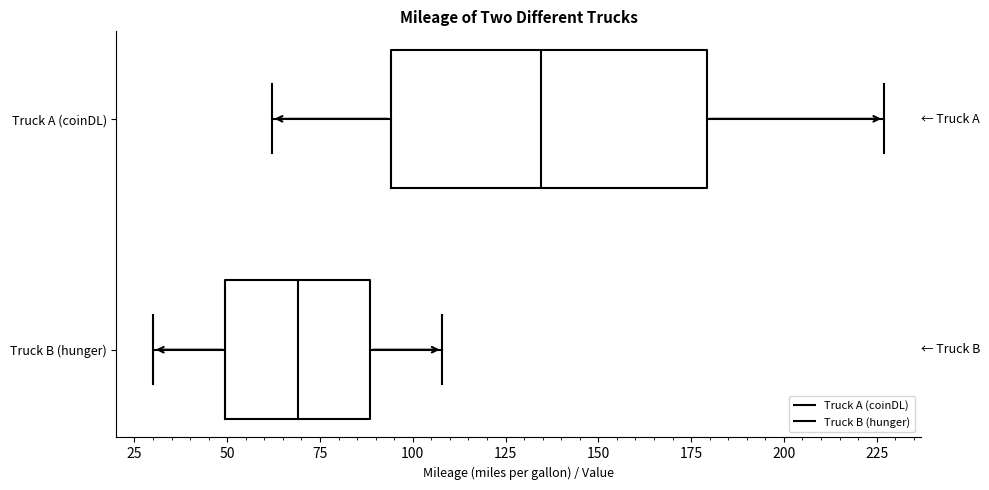

Reading bottom to top, read every box against the x-axis: the position of its median line, the range the box covers, and the ends of its whiskers. The values are not printed on the chart, so give them approximately, as read against the axis.

Truck B (hunger): median 70, box 50 to 90, whiskers 30 to 110
Truck A (coinDL): median 135, box 95 to 180, whiskers 60 to 225